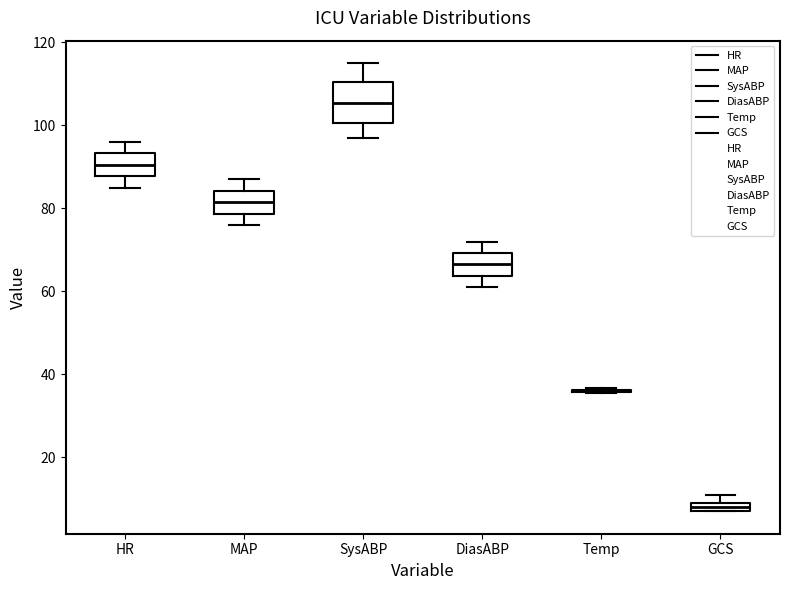

Which box is the tallest, from its lower edge to its upper edge?

SysABP